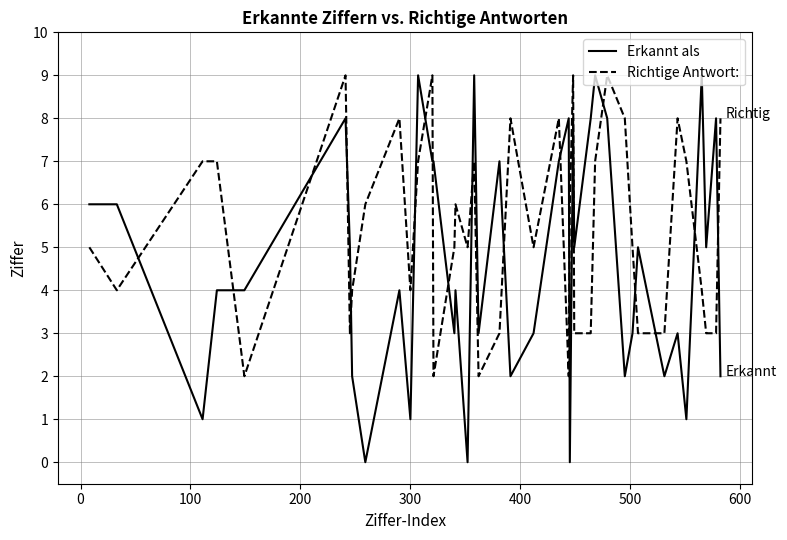

What is the difference between the maximum and minimum values in the Richtige Antwort: series?

7